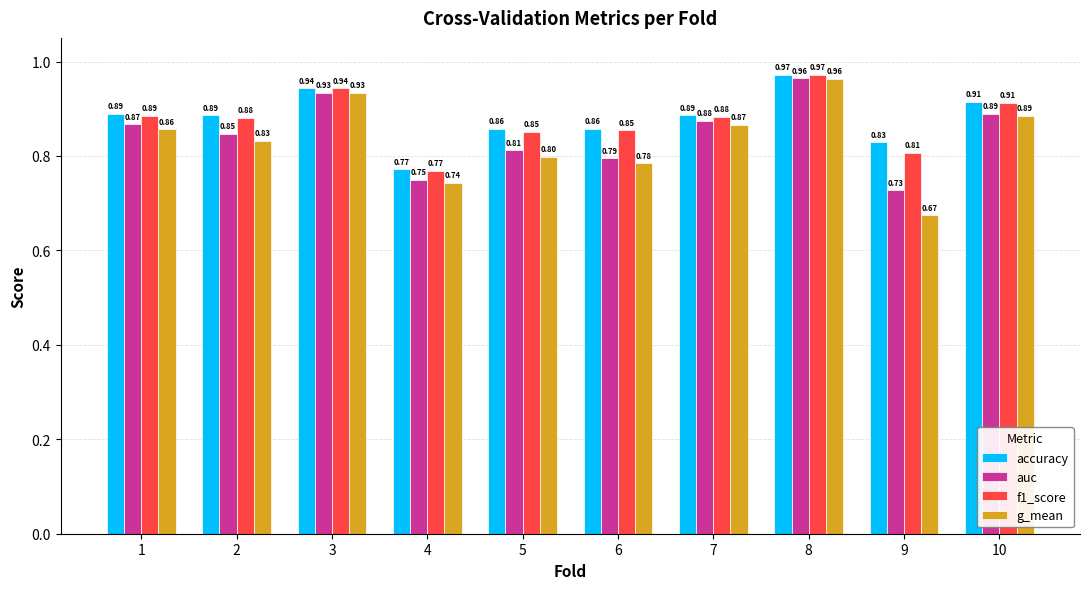

Which category has the lowest value in the f1_score series?

4